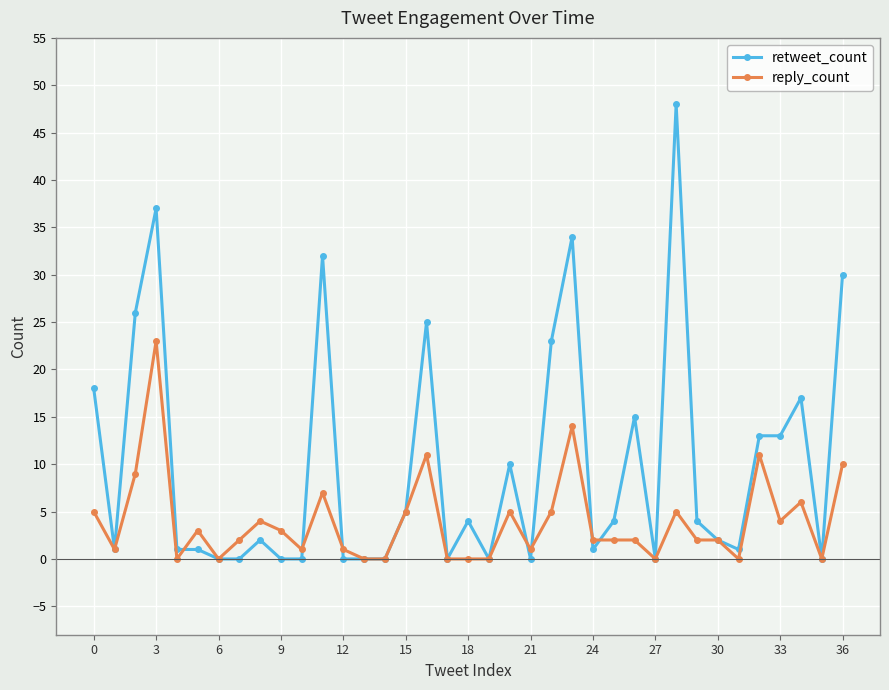

What is the greatest value displayed?

48